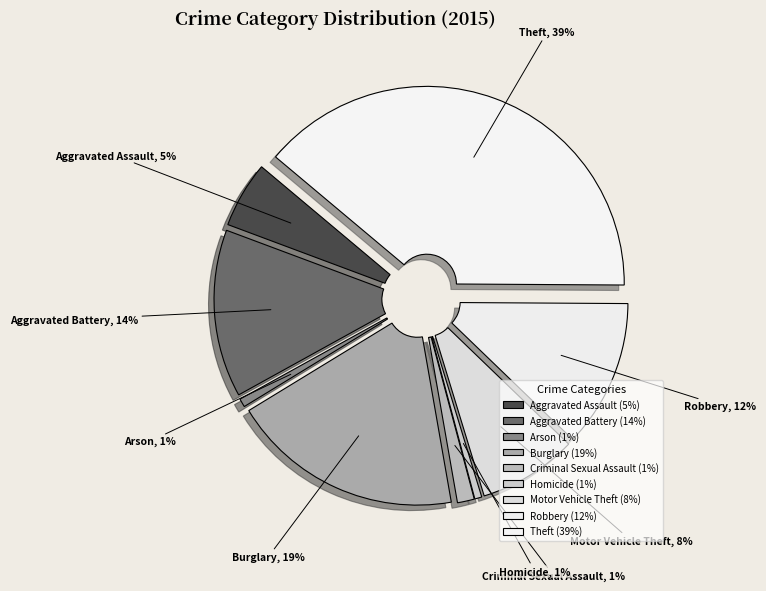

Is there any slice that represents more than half of the pie?

No